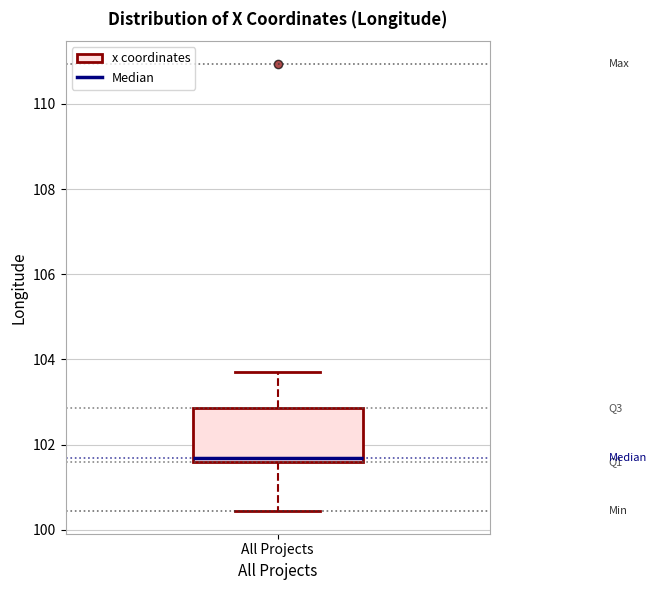

Where does the lower whisker of the box for All Projects end on the y-axis? The values are not printed on the chart, so give them approximately, as read against the axis.

100.4